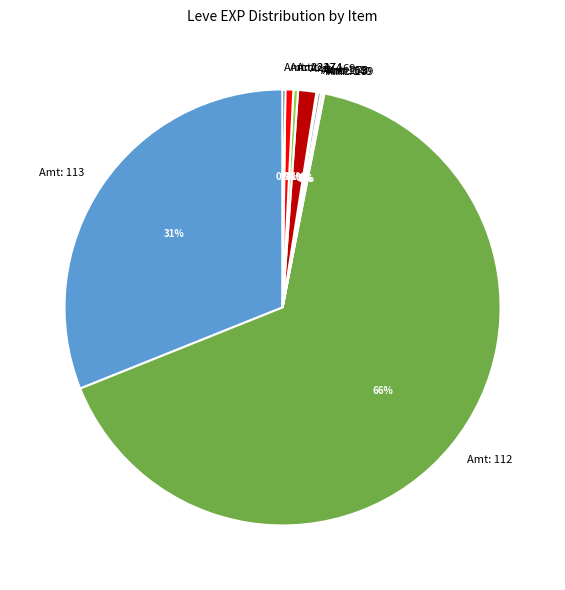

Which slice is the largest?

Amt: 112